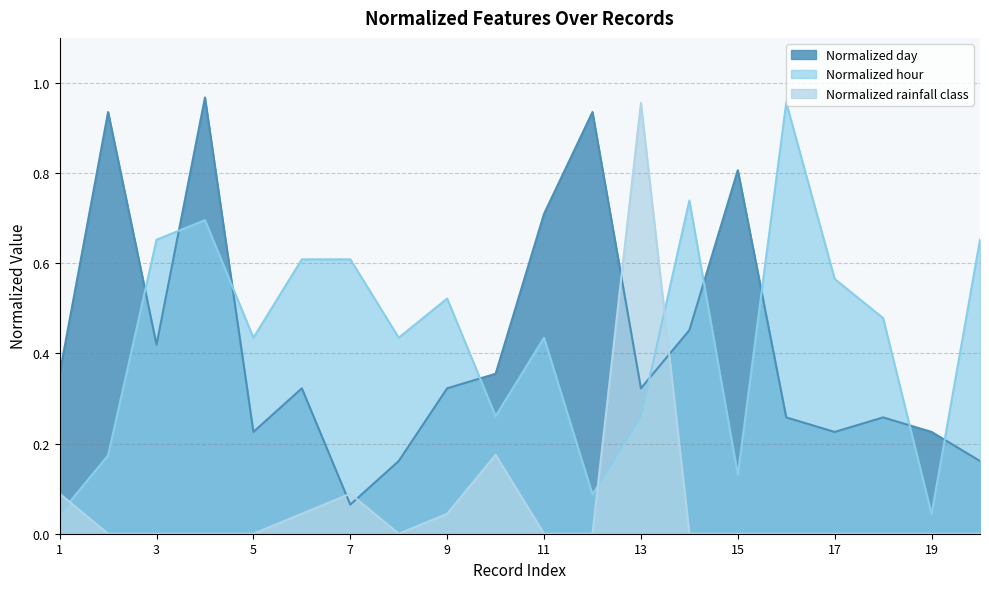

What is the sum of all Normalized hour values?

8.8